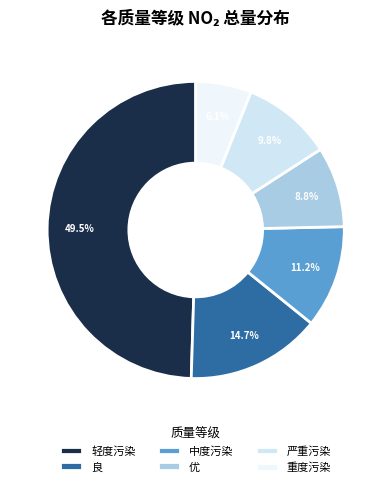

Which slice is the largest?

轻度污染